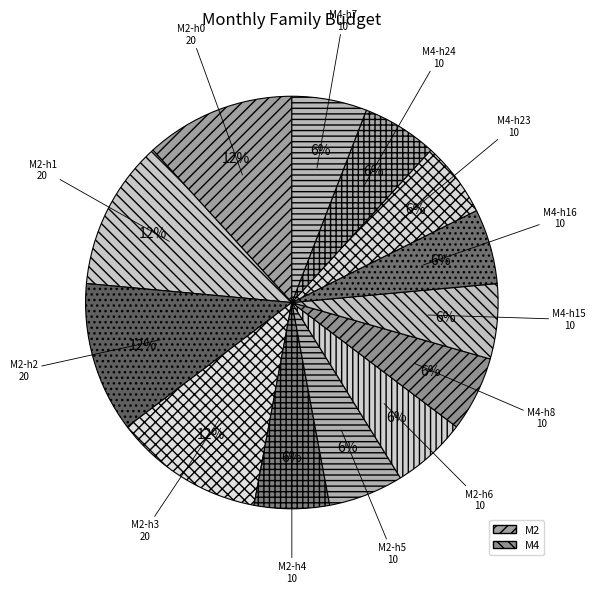

Which has a higher value, M2-h1 or M4-h16?

M2-h1